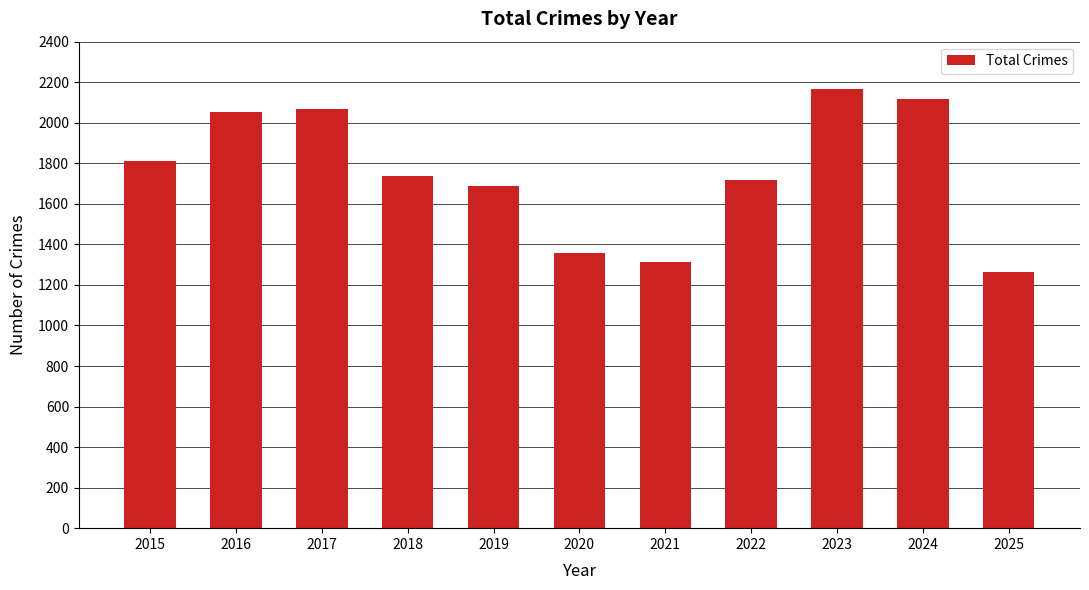

What is the difference between the maximum and second lowest values?

852